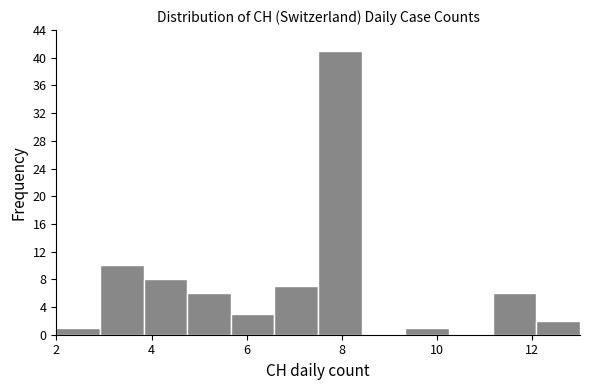

Reading left to right, list every bar in this chart as the range it spans on the x-axis followed by its height. Neither the bar edges nor the heights are printed on the chart, so give them approximately, as read against the axes.

2.0 to 3.0: 1
3.0 to 3.8: 10
3.8 to 4.8: 8
4.8 to 5.6: 6
5.6 to 6.6: 3
6.6 to 7.6: 7
7.6 to 8.4: 41
8.4 to 9.4: 0
9.4 to 10.2: 1
10.2 to 11.2: 0
11.2 to 12.0: 6
12.0 to 13.0: 2